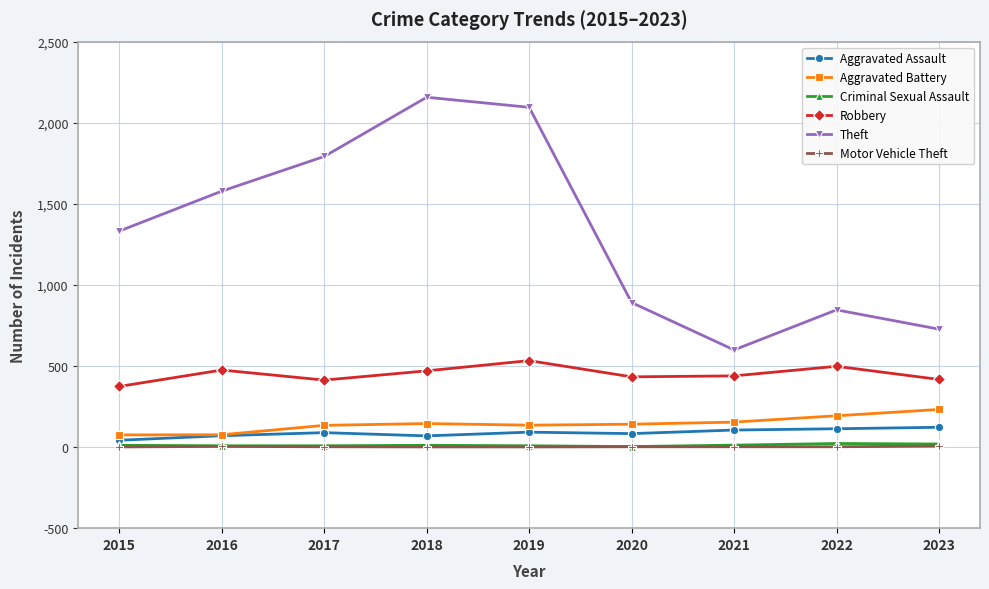

True or false: Aggravated Battery and Theft cross at least once.

False